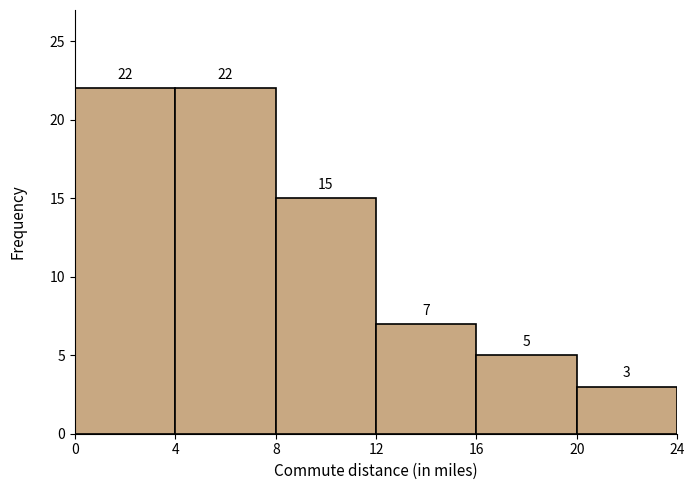

Reading left to right, transcribe this chart: for each bar, give the range it covers on the x-axis and its height.

0 to 4: 22
4 to 8: 22
8 to 12: 15
12 to 16: 7
16 to 20: 5
20 to 24: 3